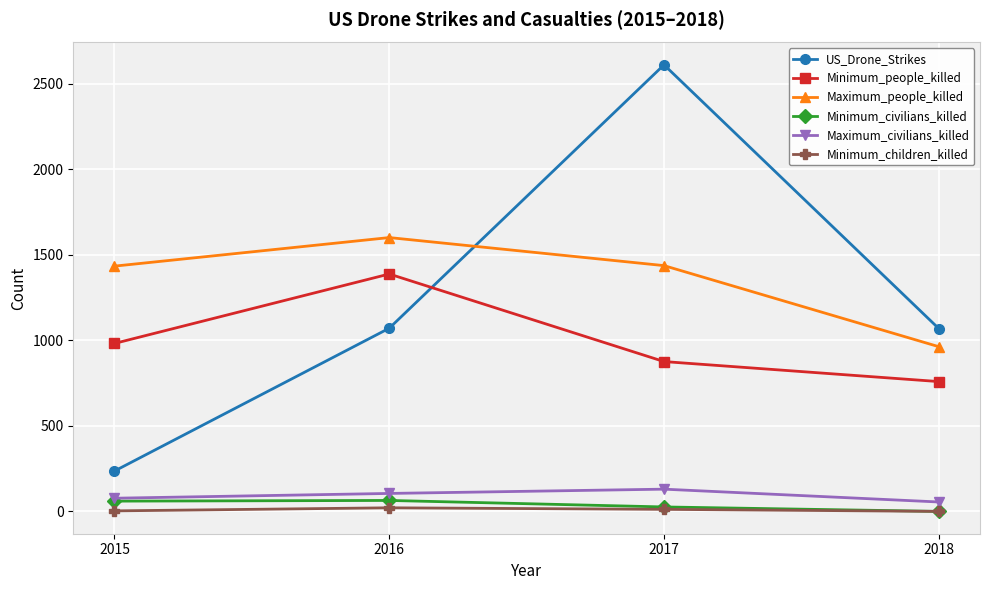

Where do US_Drone_Strikes and Minimum_people_killed first cross each other?

2016 and 2017